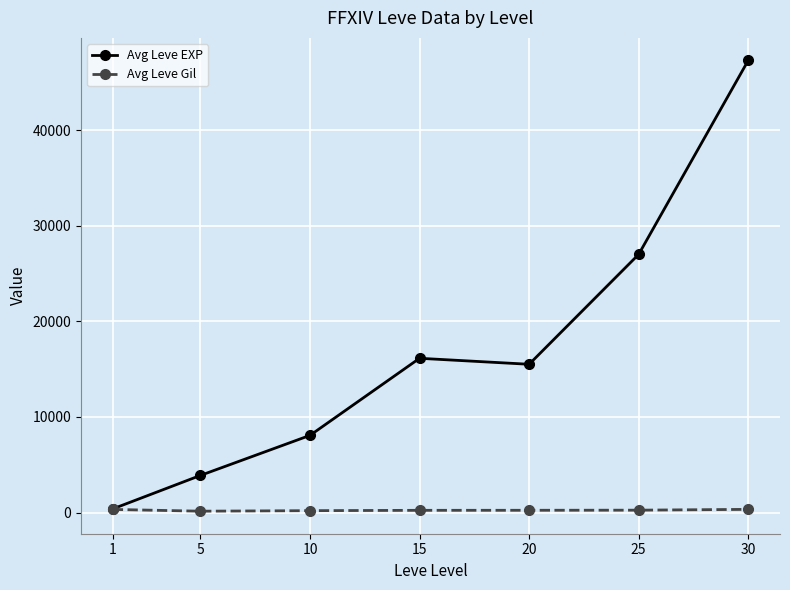

List the series in order of their peak value, lowest first.

Avg Leve Gil, Avg Leve EXP